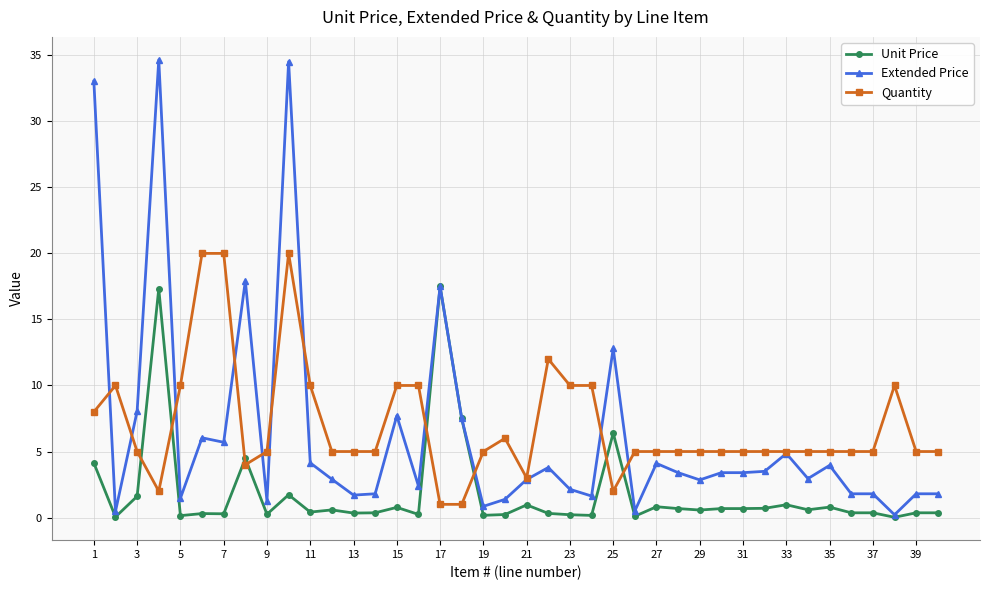

What is the value of the Quantity point at the 5th from the left?

10.0